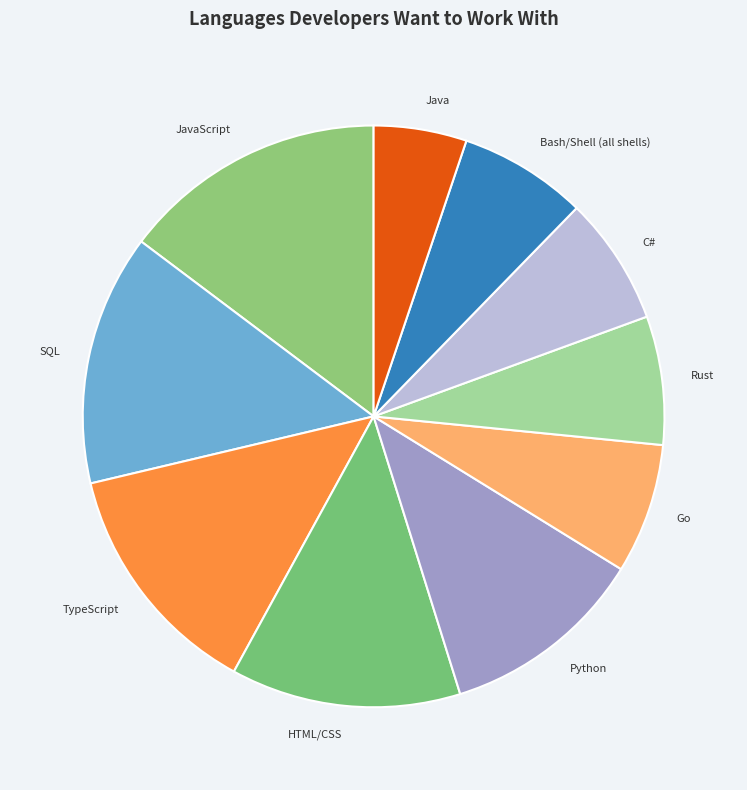

Which category has the smallest portion of the pie?

Java